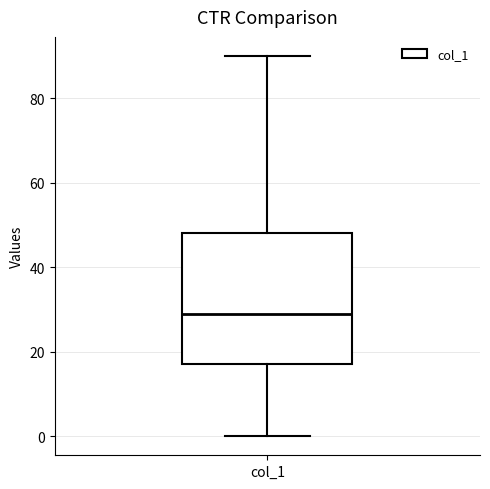

Transcribe this box plot: give where the median line is, the range the box spans, and where the two whiskers end, as read against the y-axis. The values are not printed on the chart, so give them approximately, as read against the axis.

median 30, box 18 to 48, whiskers 0 to 90